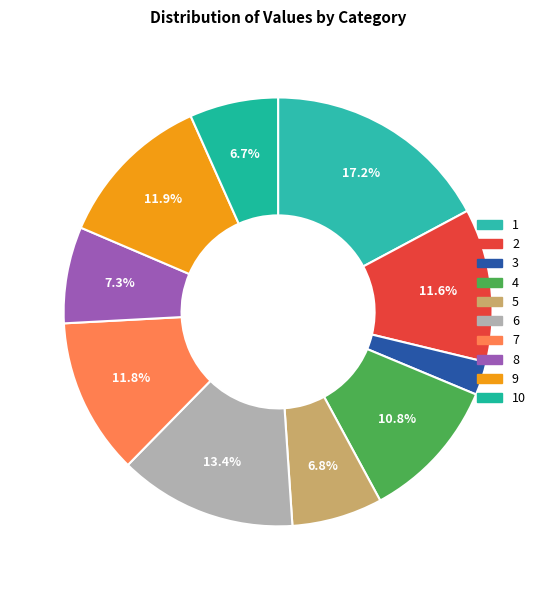

Count the number of slices in the pie.

10